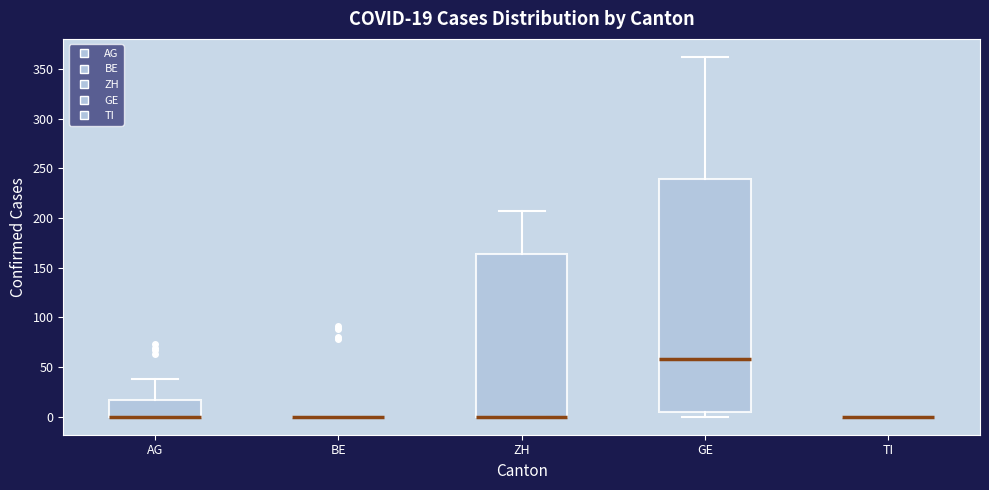

Comparing the boxes themselves (not the whiskers), which one is the tallest?

GE